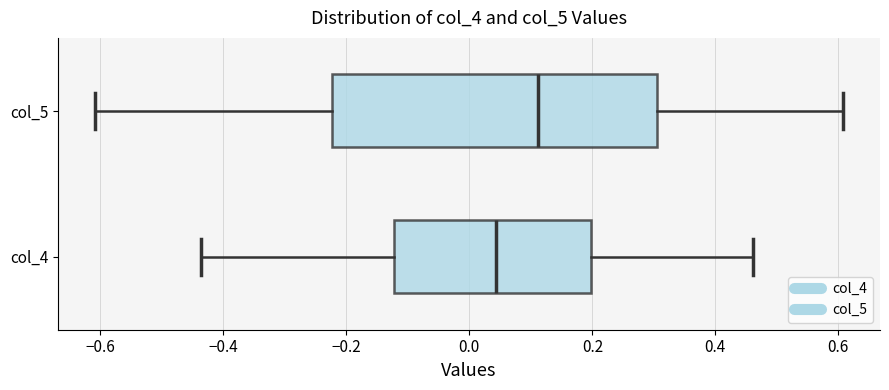

Reading bottom to top, read every box against the x-axis: the position of its median line, the range the box covers, and the ends of its whiskers. The values are not printed on the chart, so give them approximately, as read against the axis.

col_4: median 0.04, box -0.12 to 0.20, whiskers -0.44 to 0.46
col_5: median 0.12, box -0.22 to 0.30, whiskers -0.60 to 0.60